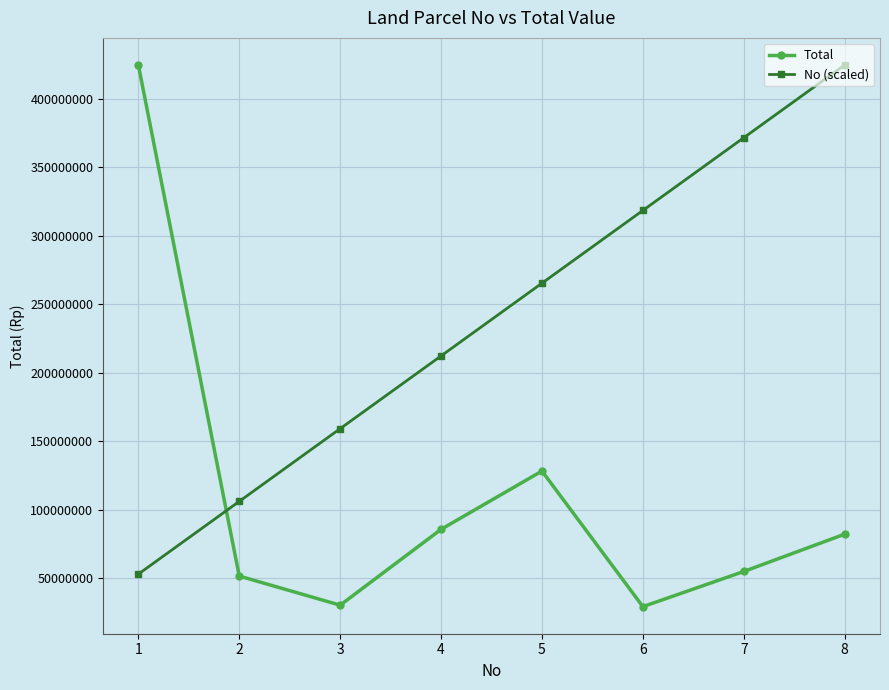

How many data points in Total are less than 82240000?

4